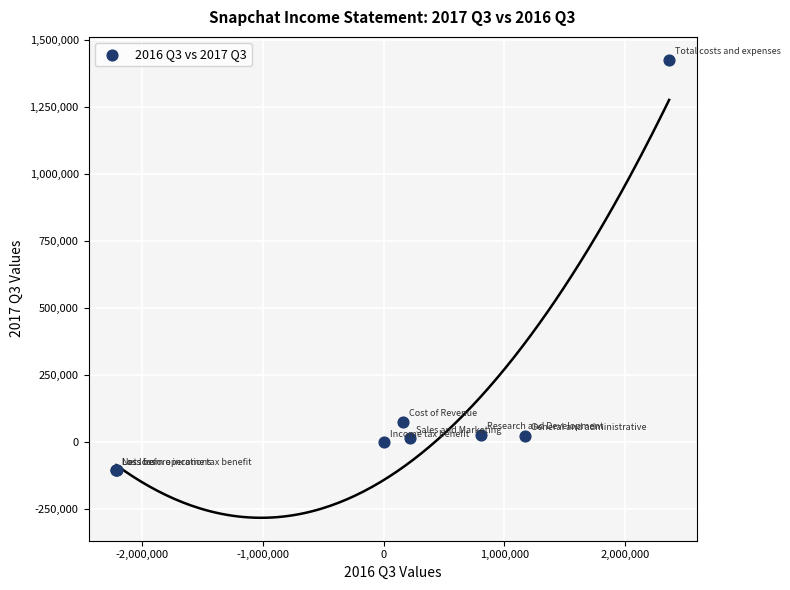

What Y value in the scatter plot is closest to 661021?

75773